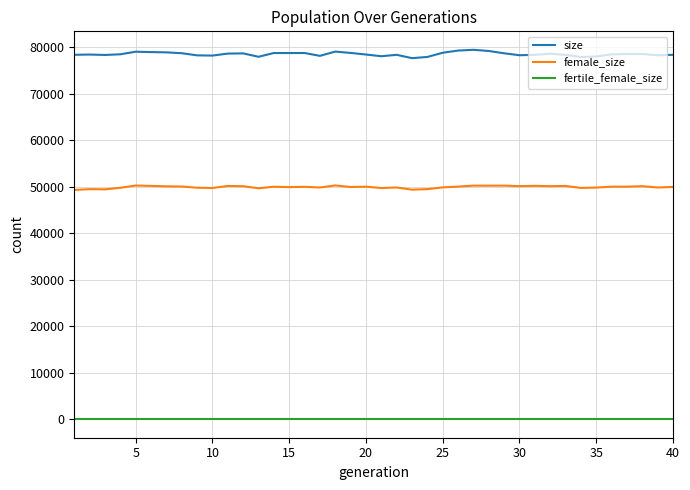

What are all the series names shown in the legend?

size, female_size, fertile_female_size